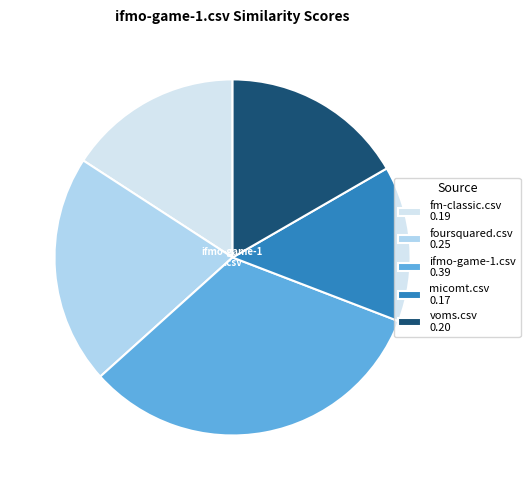

Combined, do voms.csv 0.20 and fm-classic.csv 0.19 account for over 50%?

No